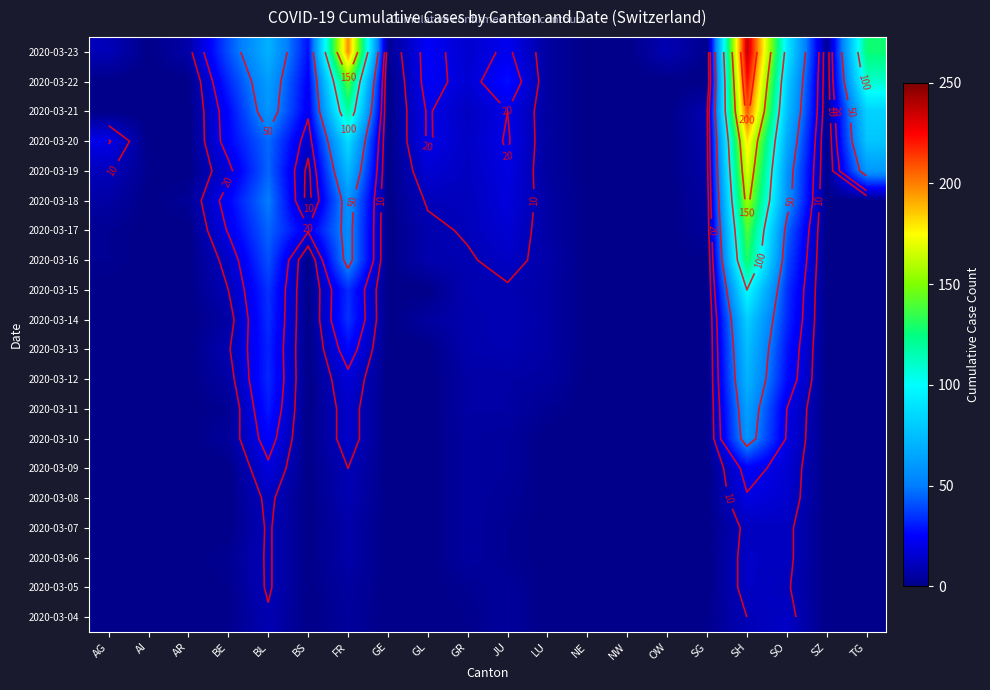

Which category has the highest value in the 2020-03-17 series?

SH